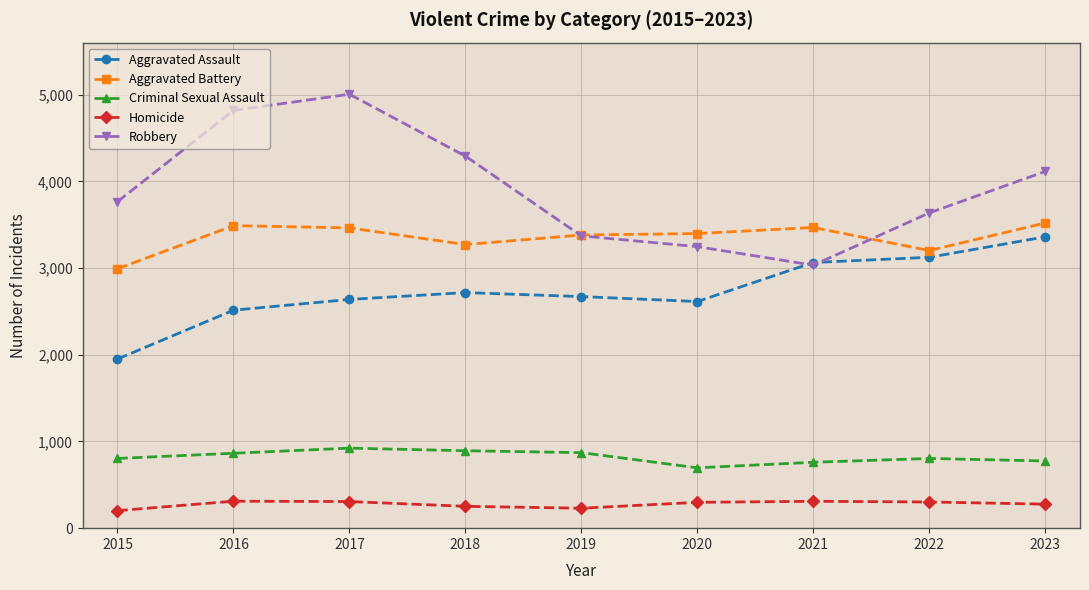

The Aggravated Assault series shows 3499 at 2016. True or false?

False